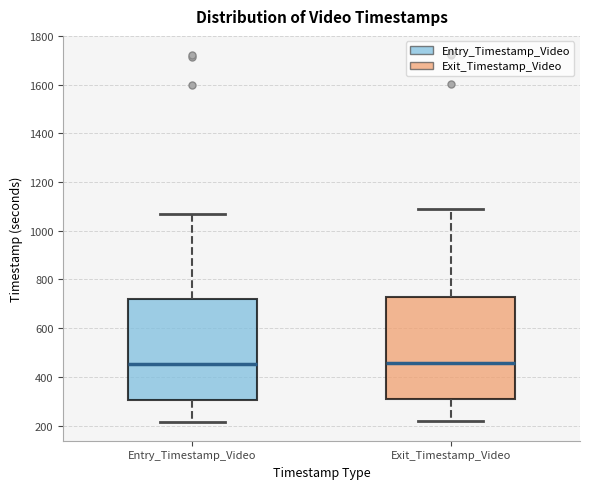

Reading left to right, transcribe this box plot: for each box, give where its median line is, the range the box spans, and where its two whiskers end, as read against the y-axis. The values are not printed on the chart, so give them approximately, as read against the axis.

Entry_Timestamp_Video: median 460, box 300 to 720, whiskers 220 to 1060
Exit_Timestamp_Video: median 460, box 300 to 720, whiskers 220 to 1080